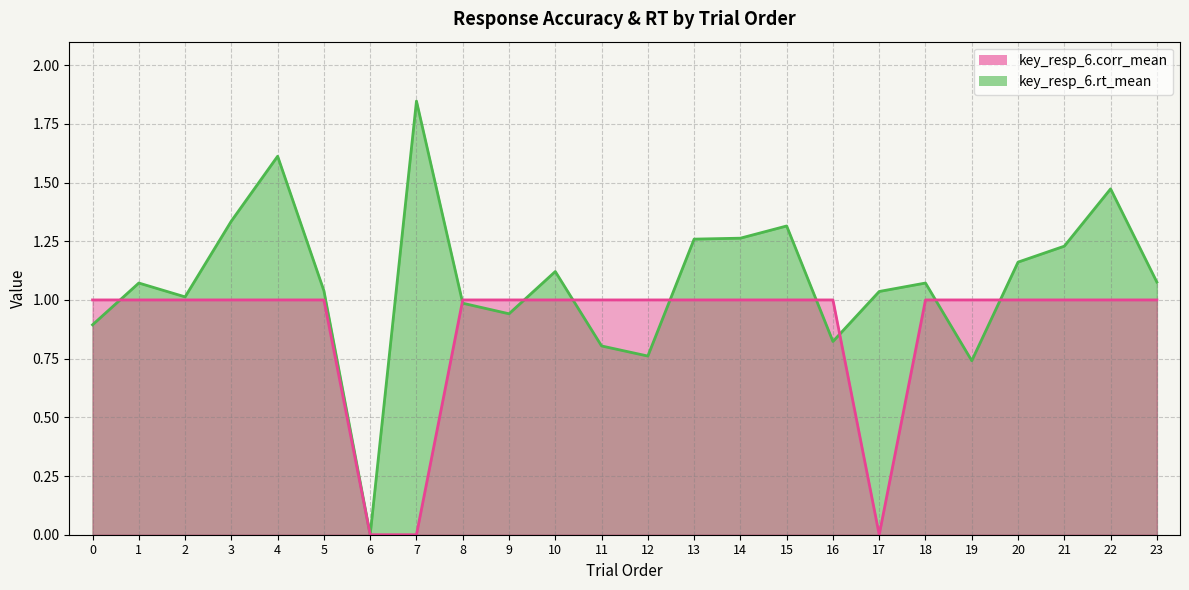

Which series has the largest total across all categories?

key_resp_6.rt_mean